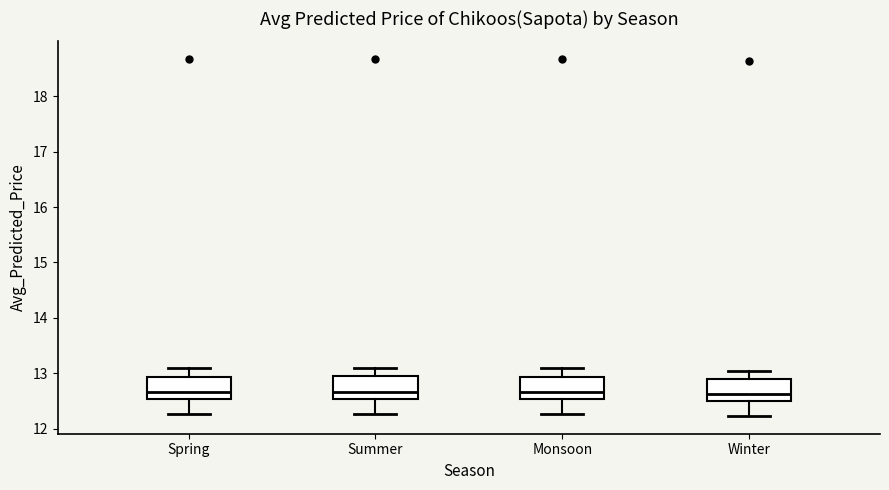

Reading left to right, read every box against the y-axis: the position of its median line, the range the box covers, and the ends of its whiskers. The values are not printed on the chart, so give them approximately, as read against the axis.

Spring: median 12.7, box 12.5 to 12.9, whiskers 12.3 to 13.1
Summer: median 12.7, box 12.5 to 12.9, whiskers 12.3 to 13.1
Monsoon: median 12.7, box 12.5 to 12.9, whiskers 12.3 to 13.1
Winter: median 12.6, box 12.5 to 12.9, whiskers 12.2 to 13.0